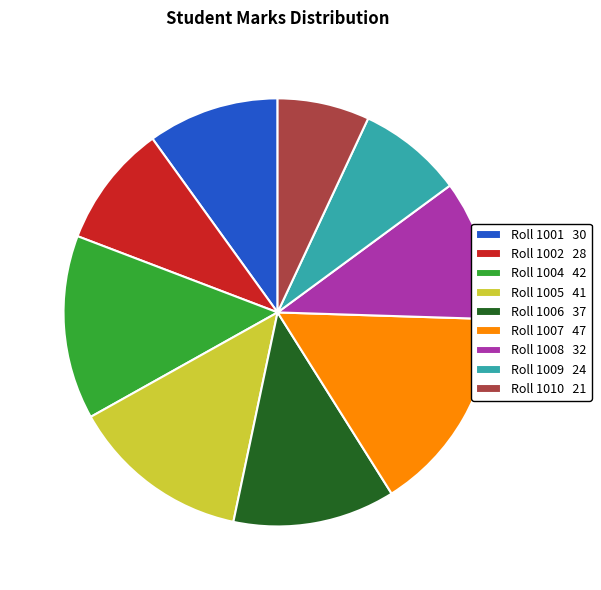

Which slice is the largest?

Roll 1007 47